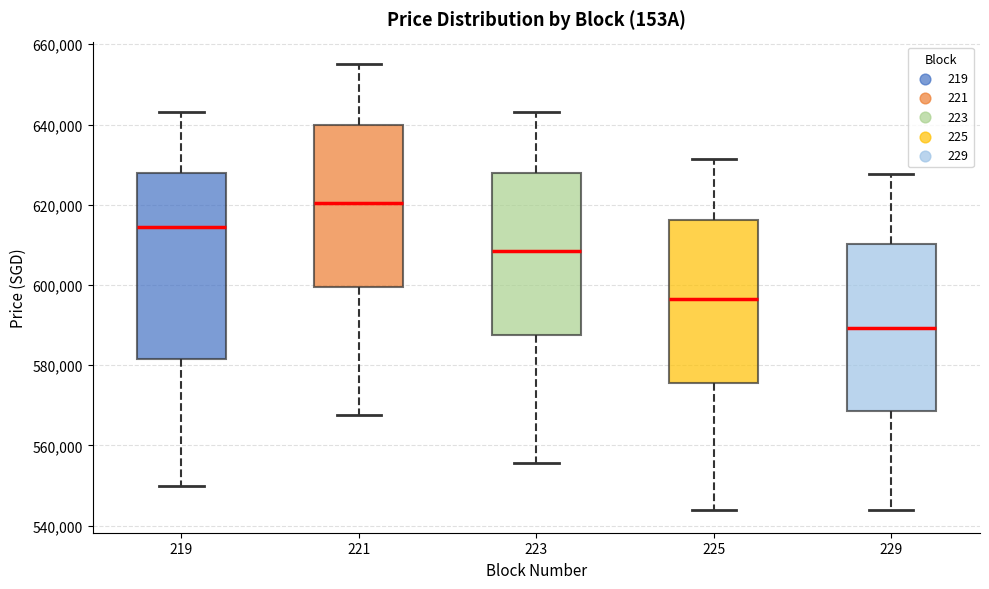

Reading left to right, transcribe this box plot: for each box, give where its median line is, the range the box spans, and where its two whiskers end, as read against the y-axis. The values are not printed on the chart, so give them approximately, as read against the axis.

219: median 614000, box 582000 to 628000, whiskers 550000 to 644000
221: median 620000, box 600000 to 640000, whiskers 568000 to 656000
223: median 608000, box 588000 to 628000, whiskers 556000 to 644000
225: median 596000, box 576000 to 616000, whiskers 544000 to 632000
229: median 590000, box 568000 to 610000, whiskers 544000 to 628000